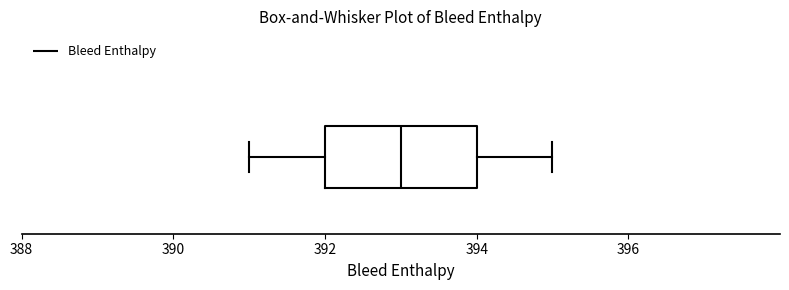

Read this box plot against the x-axis: the position of the median line, the range covered by the box, and the ends of both whiskers. The values are not printed on the chart, so give them approximately, as read against the axis.

median 393, box 392 to 394, whiskers 391 to 395